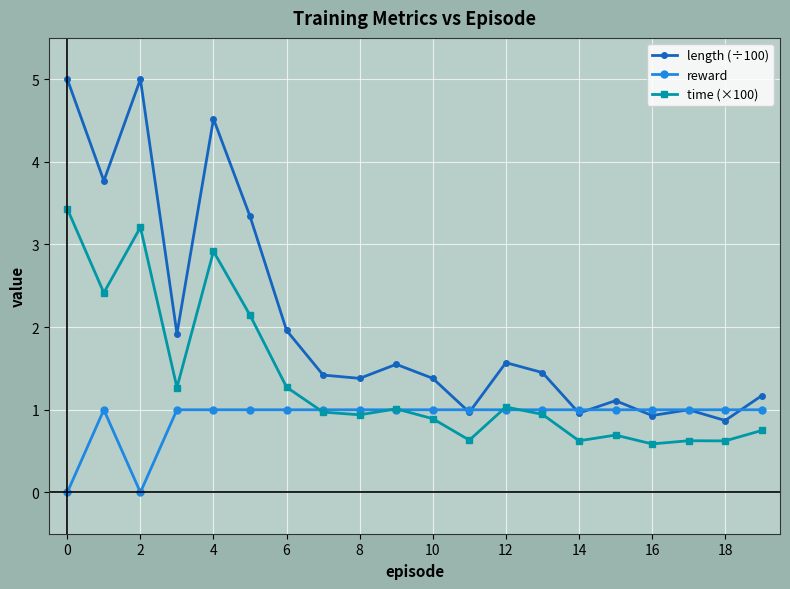

What is the difference between the maximum and minimum values in the length (÷100) series?

4.1